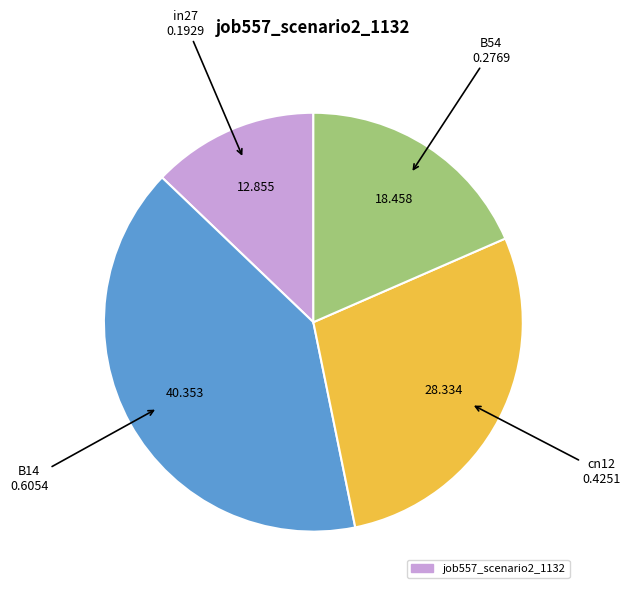

Is there a majority slice in this chart?

No